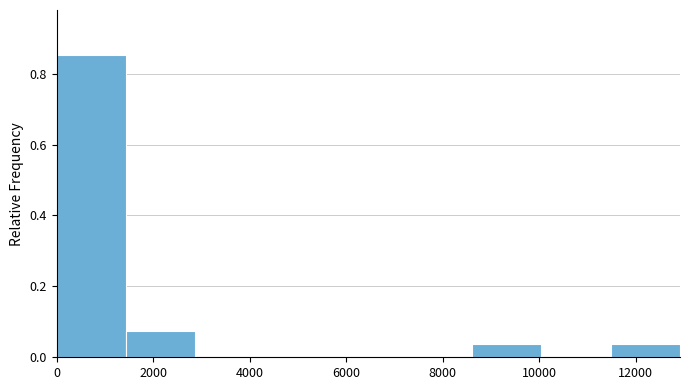

Reading left to right, list every bar in this chart as the range it spans on the x-axis followed by its height. Neither the bar edges nor the heights are printed on the chart, so give them approximately, as read against the axes.

0 to 1400: 0.86
1400 to 2800: 0.08
2800 to 4400: 0
4400 to 5800: 0
5800 to 7200: 0
7200 to 8600: 0
8600 to 10000: 0.04
10000 to 11400: 0
11400 to 13000: 0.04